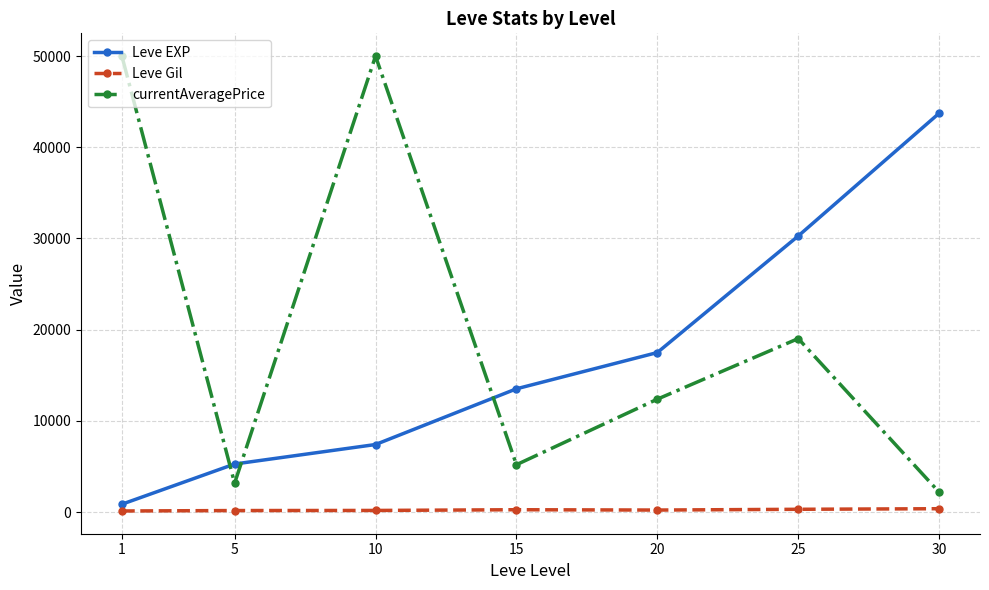

At which category does currentAveragePrice reach its first local valley?

5